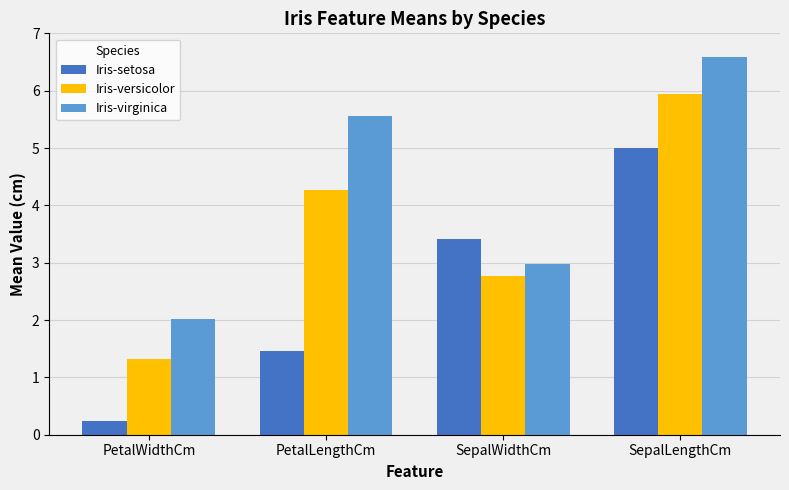

What is the greatest value displayed?

6.6